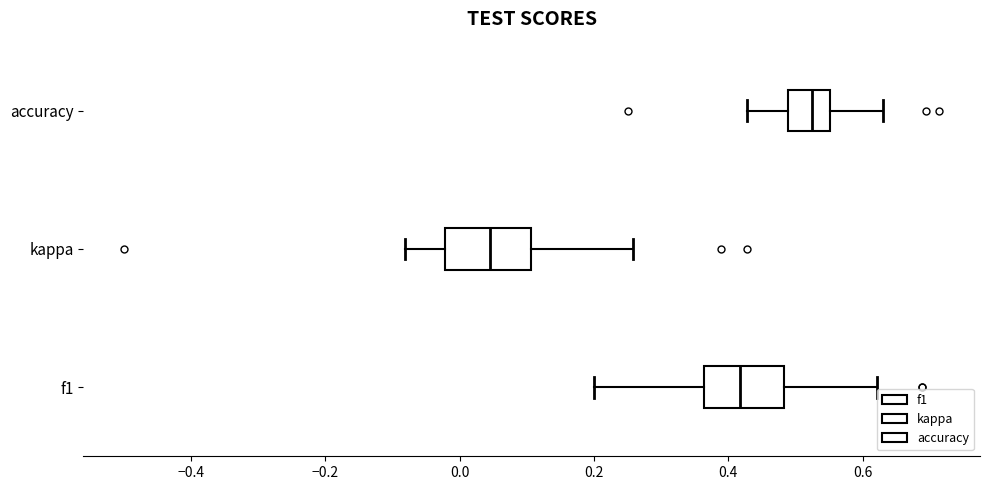

Where does the right whisker of the box for f1 end on the x-axis? The values are not printed on the chart, so give them approximately, as read against the axis.

0.62